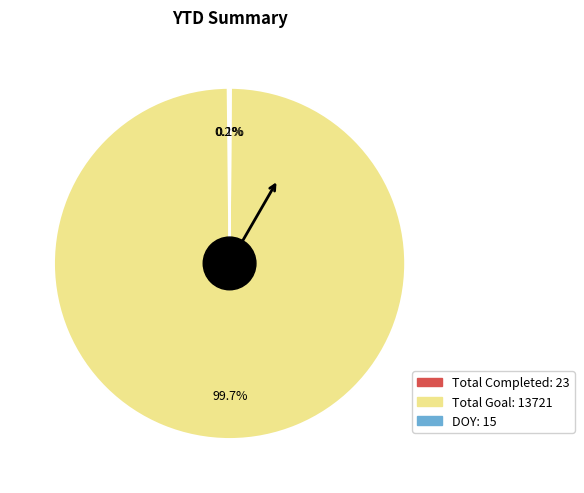

Which category accounts for the majority?

Total Goal